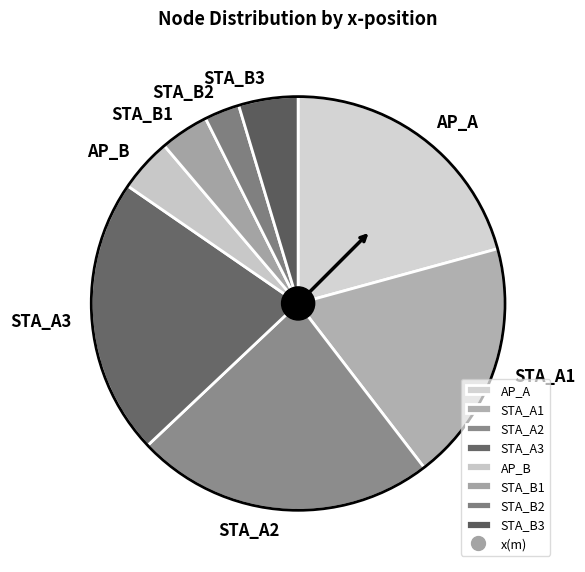

Is there any slice that represents more than half of the pie?

No